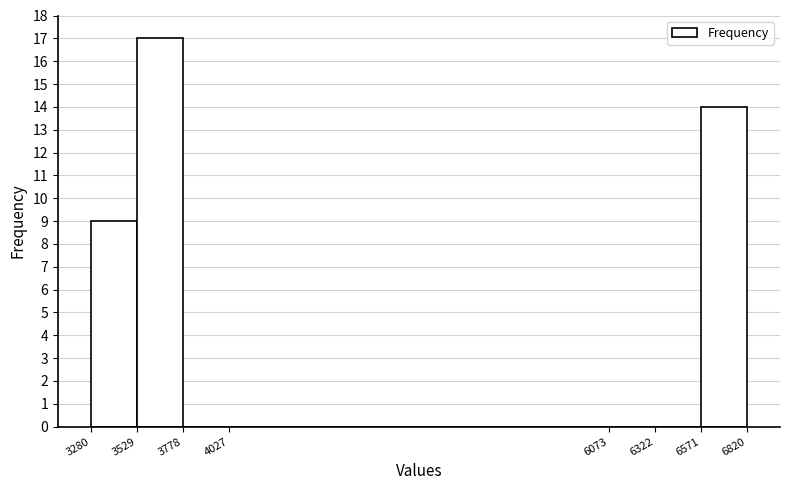

Over which range of the x-axis is the bar tallest?

3529 to 3778